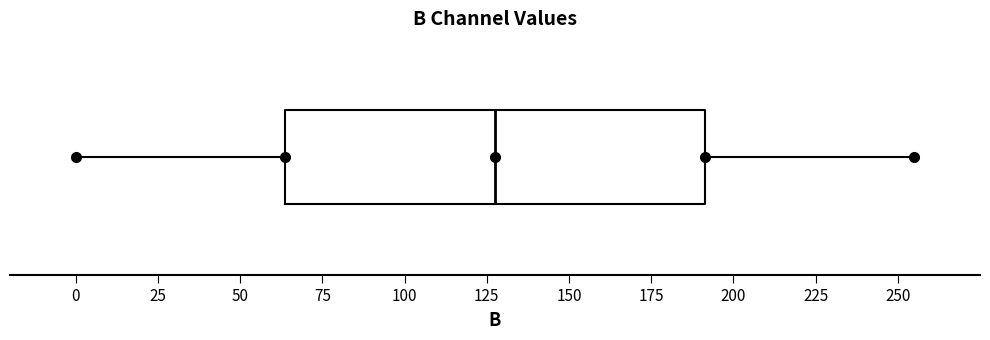

Read this box plot against the x-axis: the position of the median line, the range covered by the box, and the ends of both whiskers. The values are not printed on the chart, so give them approximately, as read against the axis.

median 130, box 65 to 190, whiskers 0 to 255